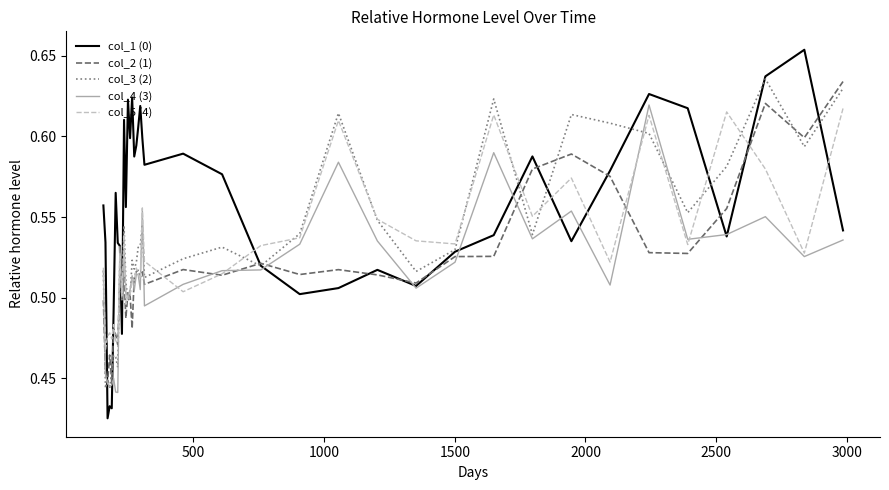

What is the difference between the second highest and minimum values in the col_4 (3) series?

0.1